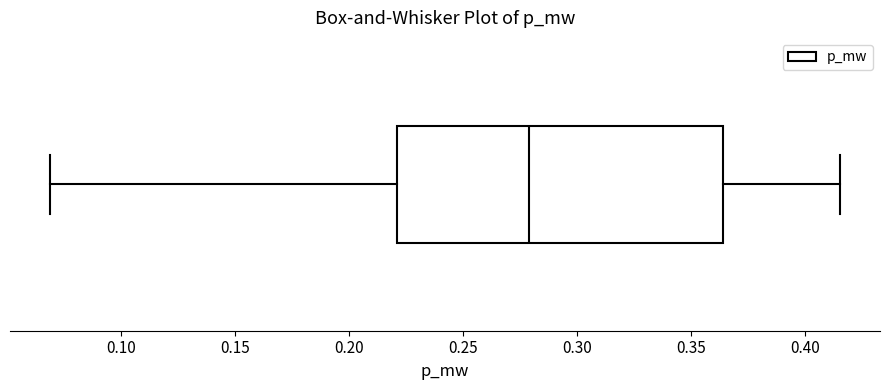

Transcribe this box plot: give where the median line is, the range the box spans, and where the two whiskers end, as read against the x-axis. The values are not printed on the chart, so give them approximately, as read against the axis.

median 0.280, box 0.220 to 0.365, whiskers 0.070 to 0.415